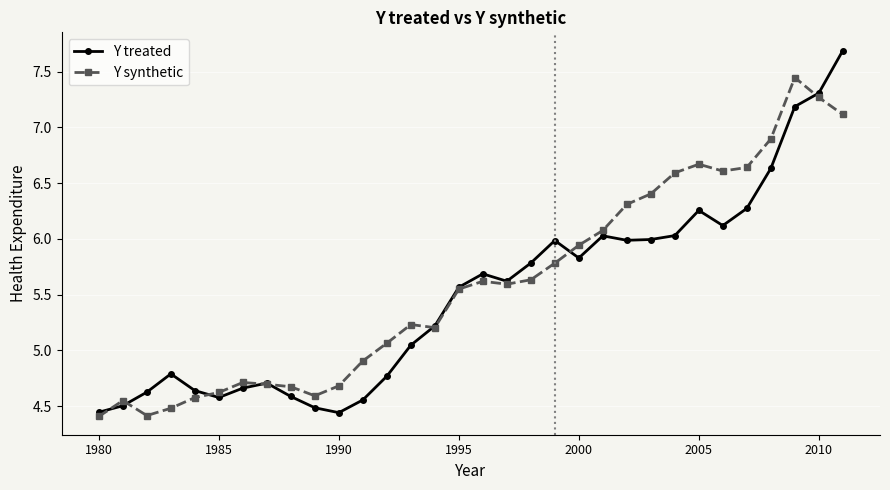

True or false: Y synthetic and Y treated intersect in this chart.

True